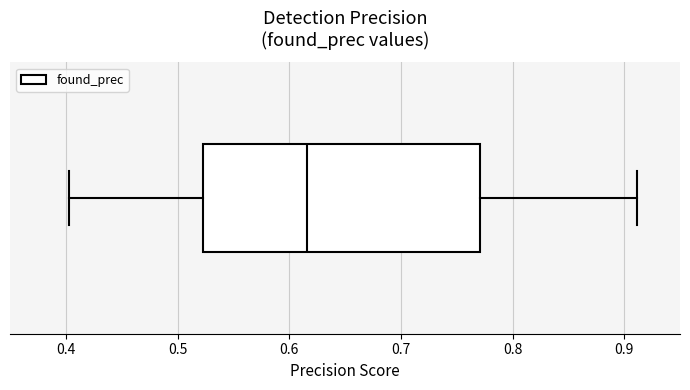

Where is the left edge of the box on the x-axis? The values are not printed on the chart, so give them approximately, as read against the axis.

0.52